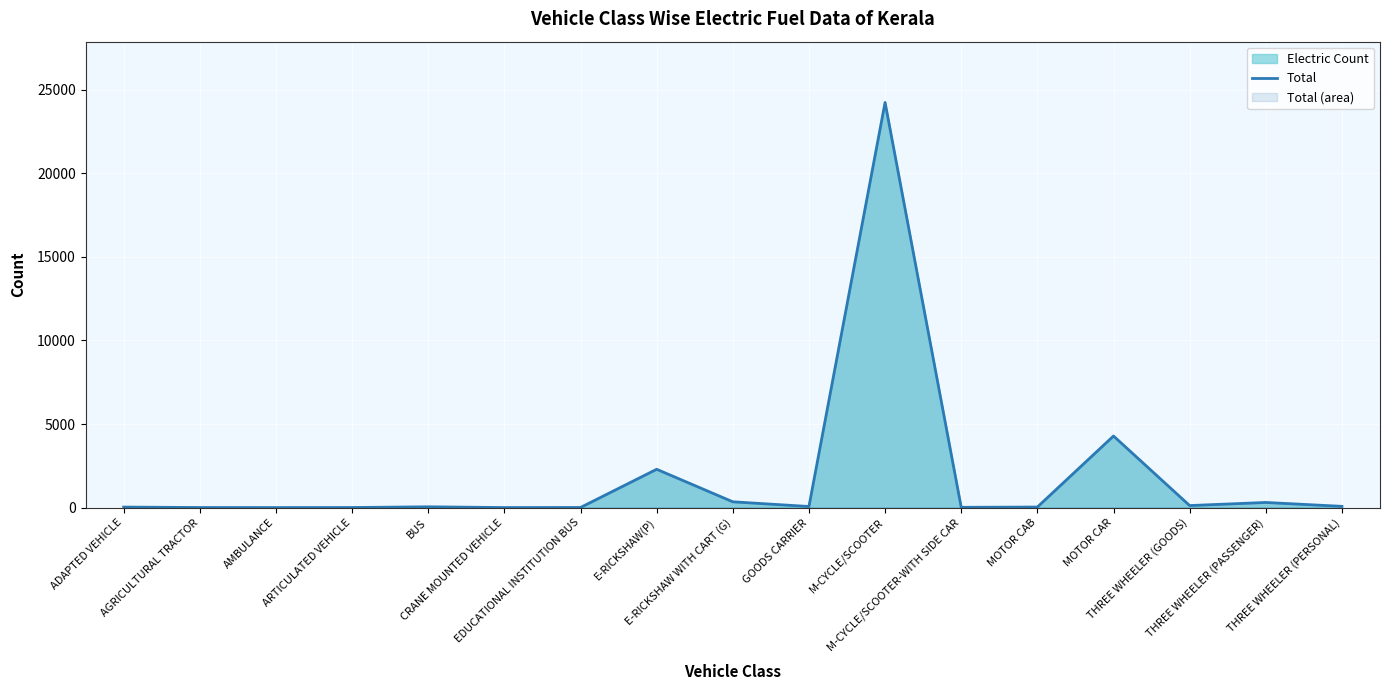

List the labels in order of value, smallest first.

AMBULANCE, CRANE MOUNTED VEHICLE, AGRICULTURAL TRACTOR, ARTICULATED VEHICLE, EDUCATIONAL INSTITUTION BUS, M-CYCLE/SCOOTER-WITH SIDE CAR, ADAPTED VEHICLE, MOTOR CAB, BUS, GOODS CARRIER, THREE WHEELER (PERSONAL), THREE WHEELER (GOODS), THREE WHEELER (PASSENGER), E-RICKSHAW WITH CART (G), E-RICKSHAW(P), MOTOR CAR, M-CYCLE/SCOOTER